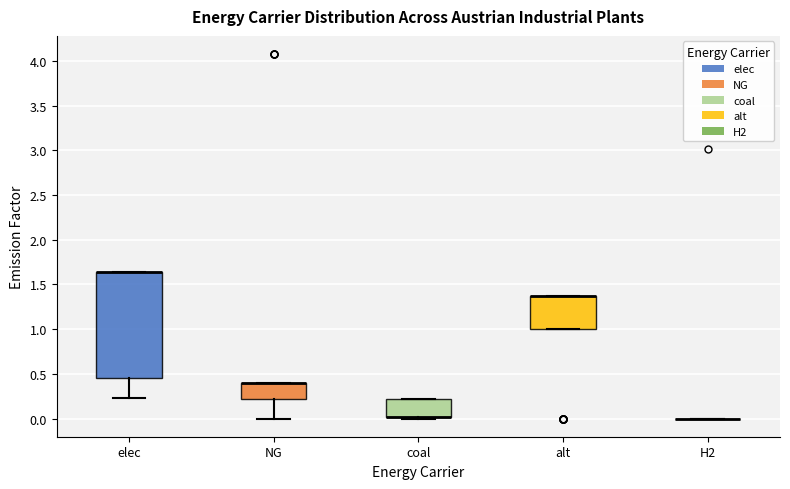

Reading left to right, read every box against the y-axis: the position of its median line, the range the box covers, and the ends of its whiskers. The values are not printed on the chart, so give them approximately, as read against the axis.

elec: median 1.65 (drawn on the box's upper edge), box 0.45 to 1.65, whiskers 0.25 to 1.65
NG: median 0.40 (drawn on the box's upper edge), box 0.20 to 0.40, whiskers 0.00 to 0.40
coal: median 0.00 (drawn on the box's lower edge), box 0.00 to 0.20, whiskers 0.00 (just below the box's lower edge) to 0.20
alt: median 1.35 (drawn on the box's upper edge), box 1.00 to 1.35, whiskers 1.00 to 1.35
H2: box collapsed to a line at 0.00, whiskers 0.00 to 0.00